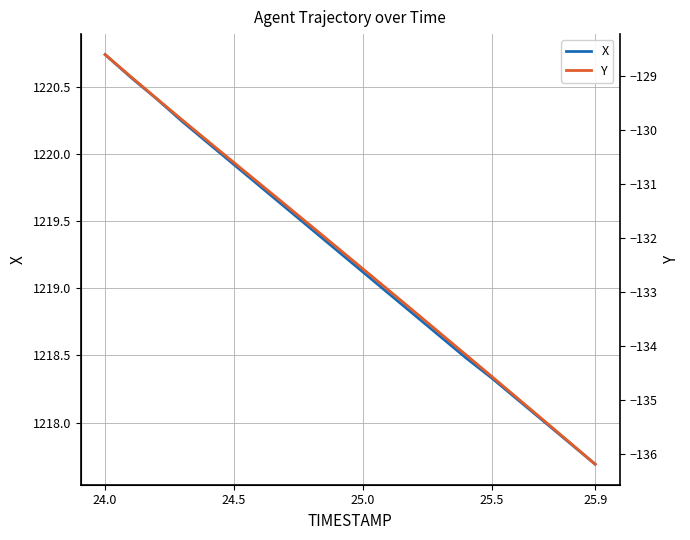

How many data points in Y are above -132?

9